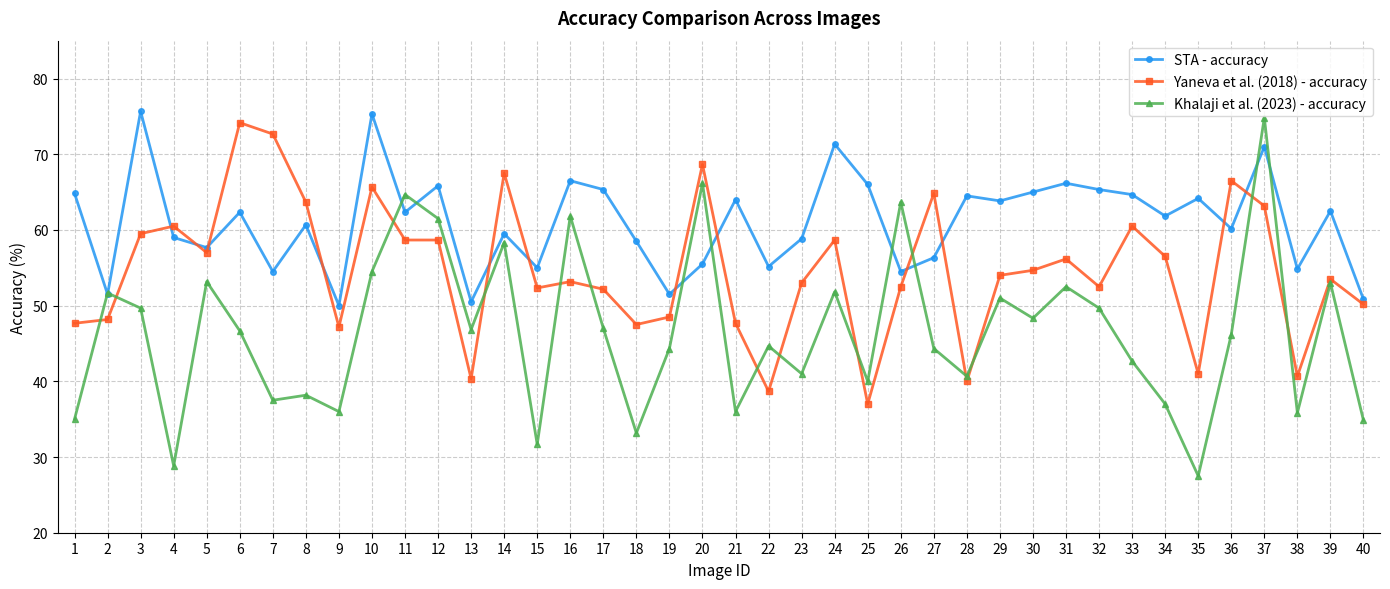

Is it true that Khalaji et al. (2023) - accuracy equals 15.7 at 19?

False